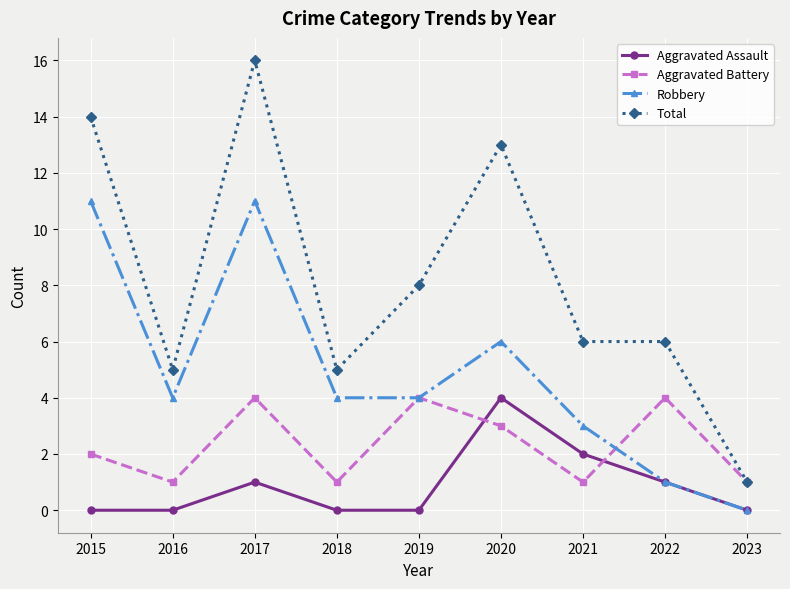

What is the difference between the maximum and second lowest values in the Robbery series?

10